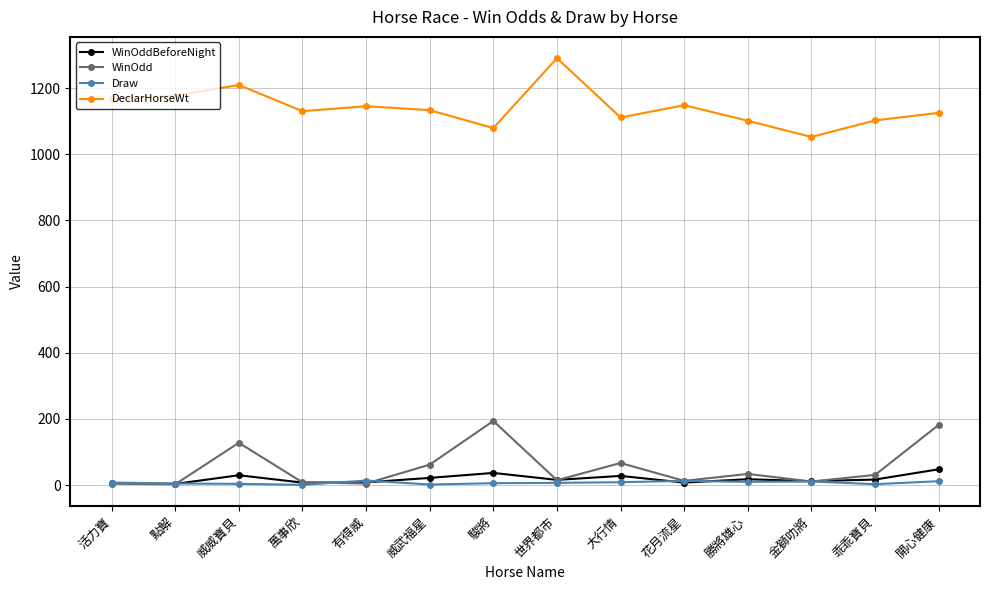

What is the greatest value displayed?

1290.0